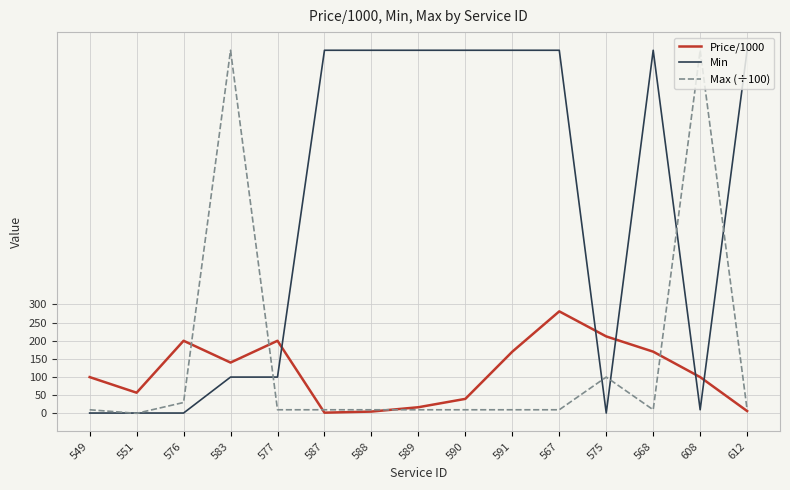

Is the value of Min at 612 greater than the value of Max (÷100) at 587?

Yes